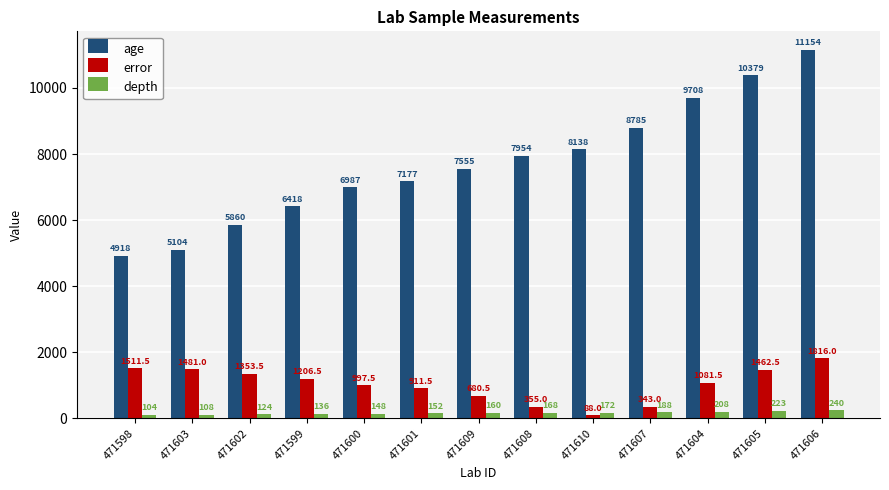

Is the value of depth at 471605 greater than the value of age at 471606?

No